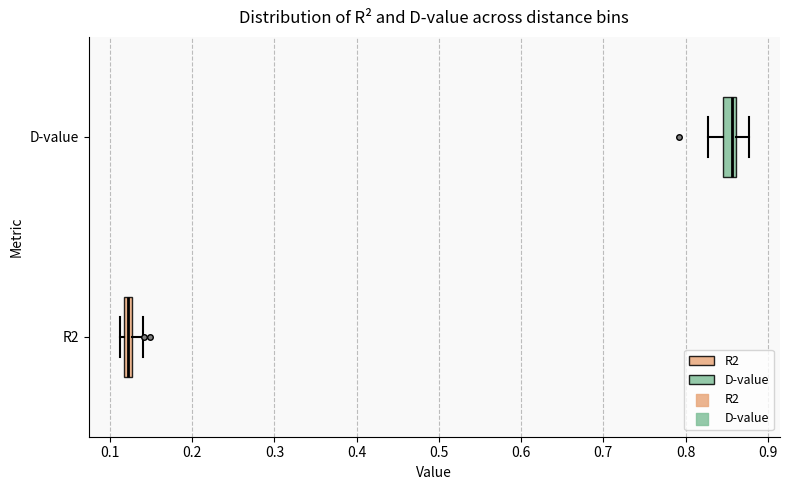

Where does the right whisker of the box for D-value end on the x-axis? The values are not printed on the chart, so give them approximately, as read against the axis.

0.88